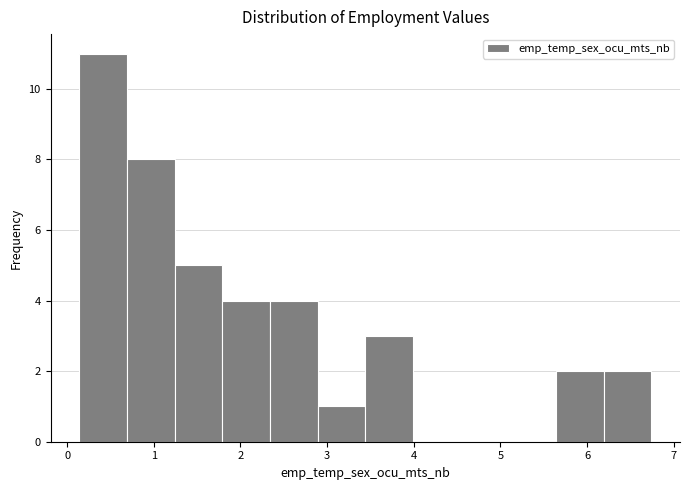

Reading left to right, list every bar in this chart as the range it spans on the x-axis followed by its height. Neither the bar edges nor the heights are printed on the chart, so give them approximately, as read against the axes.

0.1 to 0.7: 11
0.7 to 1.2: 8
1.2 to 1.8: 5
1.8 to 2.3: 4
2.3 to 2.9: 4
2.9 to 3.4: 1
3.4 to 4.0: 3
4.0 to 4.5: 0
4.5 to 5.1: 0
5.1 to 5.6: 0
5.6 to 6.2: 2
6.2 to 6.7: 2